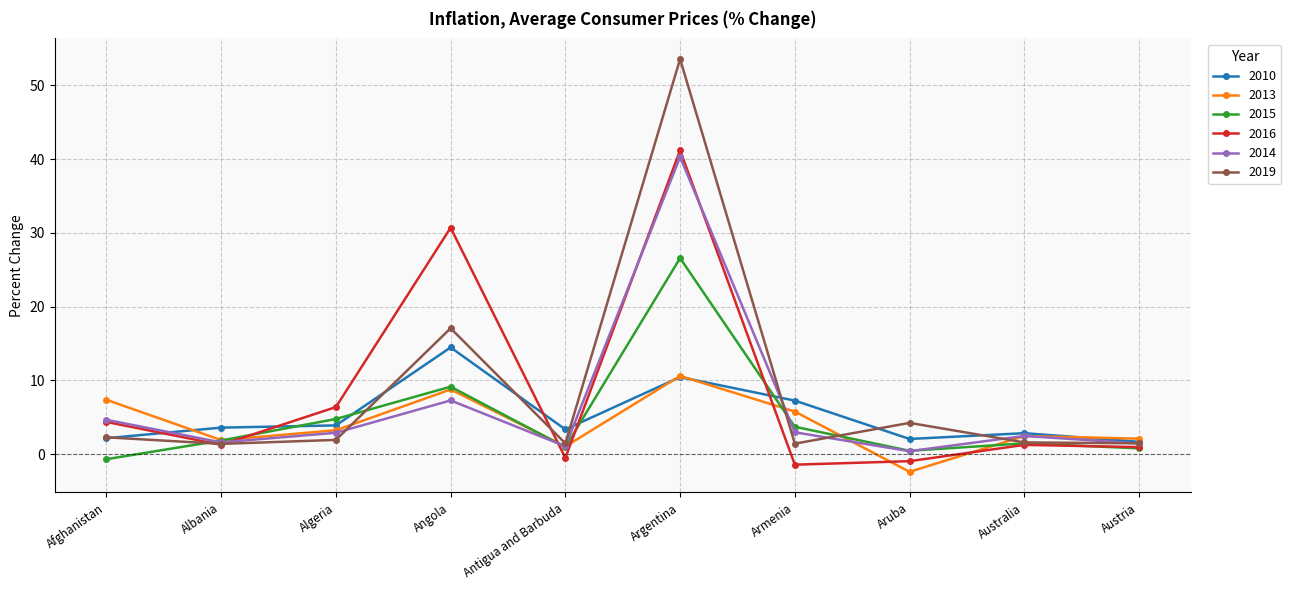

True or false: 2016 has a value of 41.2 at Argentina.

True